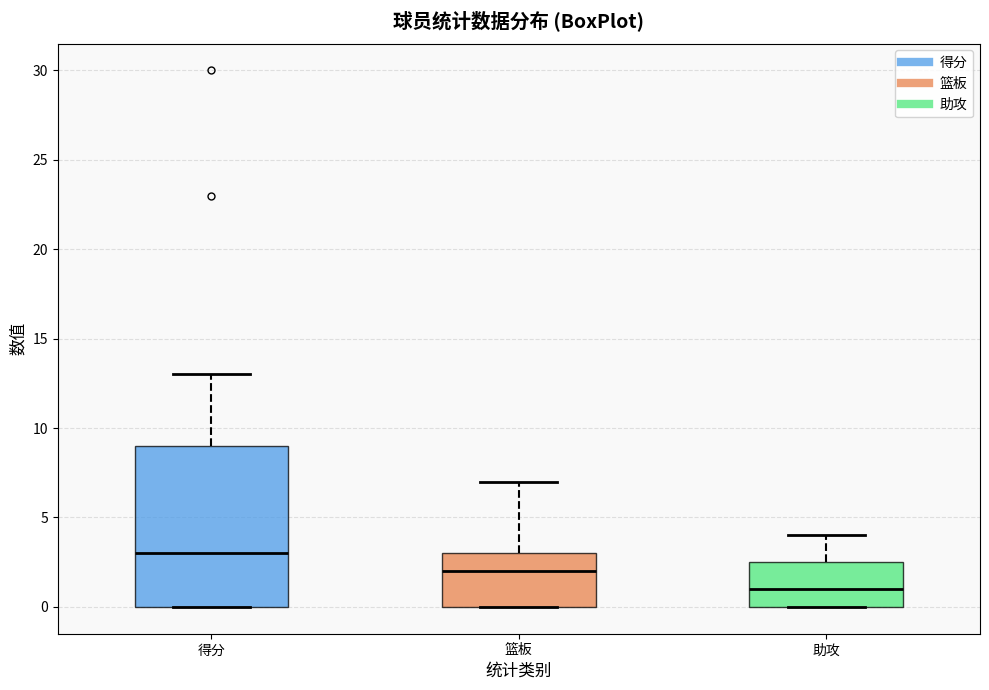

Reading left to right, read every box against the y-axis: the position of its median line, the range the box covers, and the ends of its whiskers. The values are not printed on the chart, so give them approximately, as read against the axis.

得分: median 3.0, box 0.0 to 9.0, whiskers 0.0 to 13.0
篮板: median 2.0, box 0.0 to 3.0, whiskers 0.0 to 7.0
助攻: median 1.0, box 0.0 to 2.5, whiskers 0.0 to 4.0